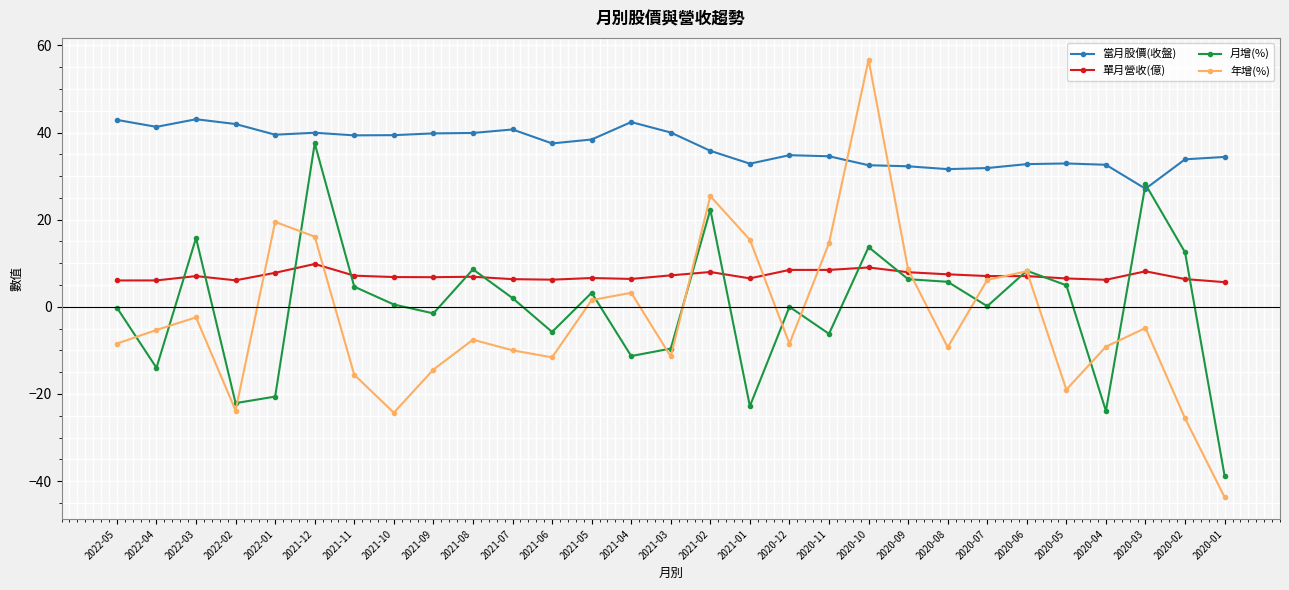

The 年增(%) series shows 1.7 at 2020-07. True or false?

False